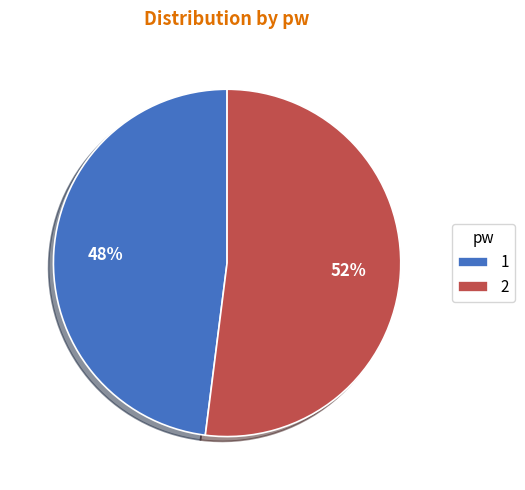

Is the sum of 2 and 1 greater than half?

Yes